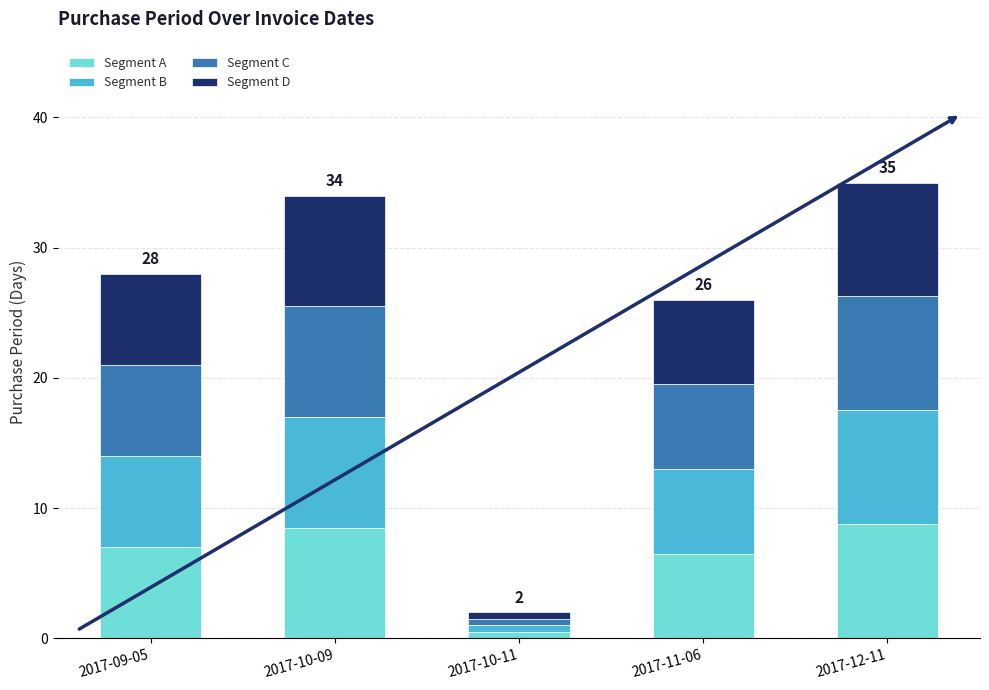

How many bars are there in total?

5